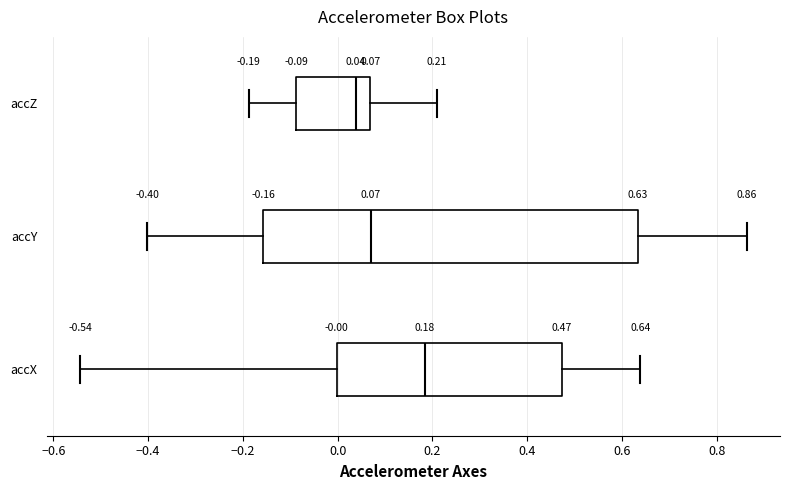

Comparing the boxes themselves (not the whiskers), which one is the widest?

accY